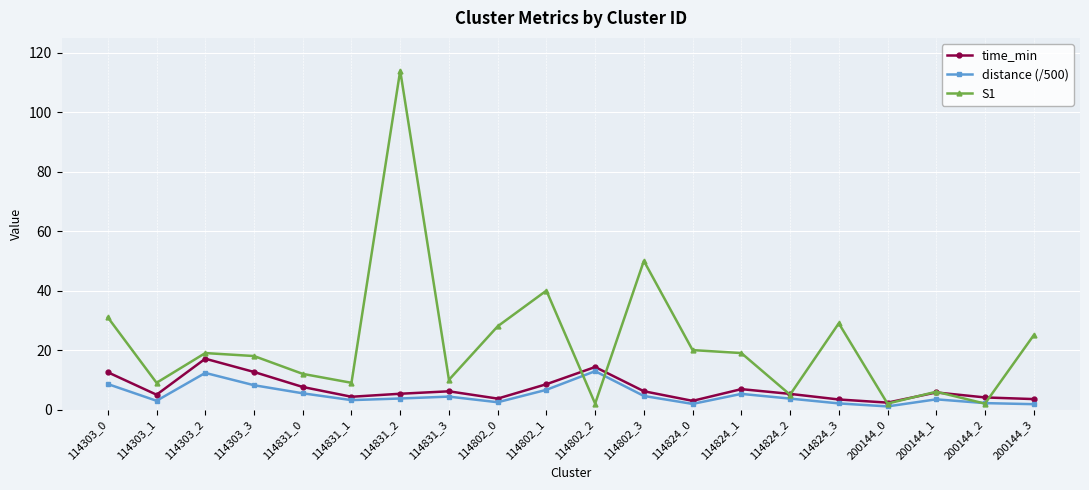

Is the value of time_min at 200144_1 greater than the value of S1 at 200144_3?

No